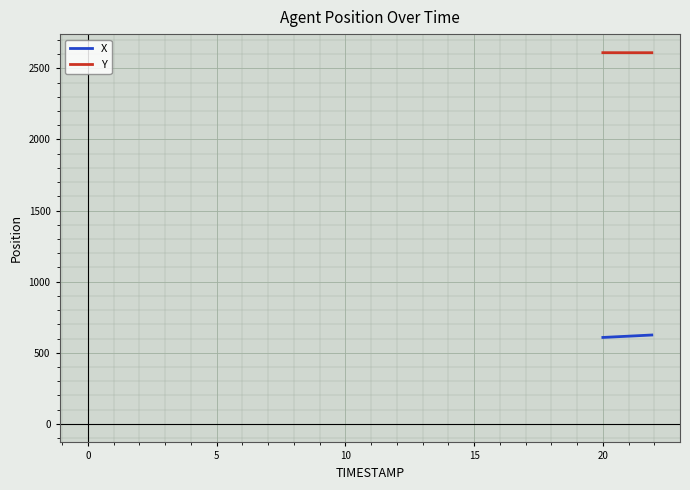

True or false: Y and X intersect in this chart.

False